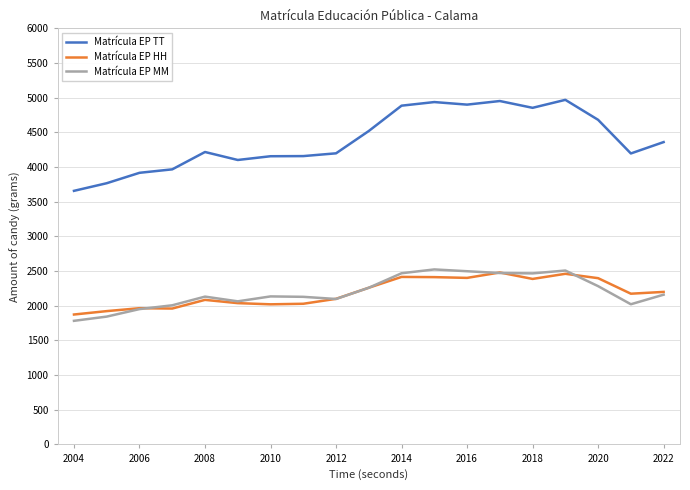

What are all the series names shown in the legend?

Matrícula EP TT, Matrícula EP HH, Matrícula EP MM